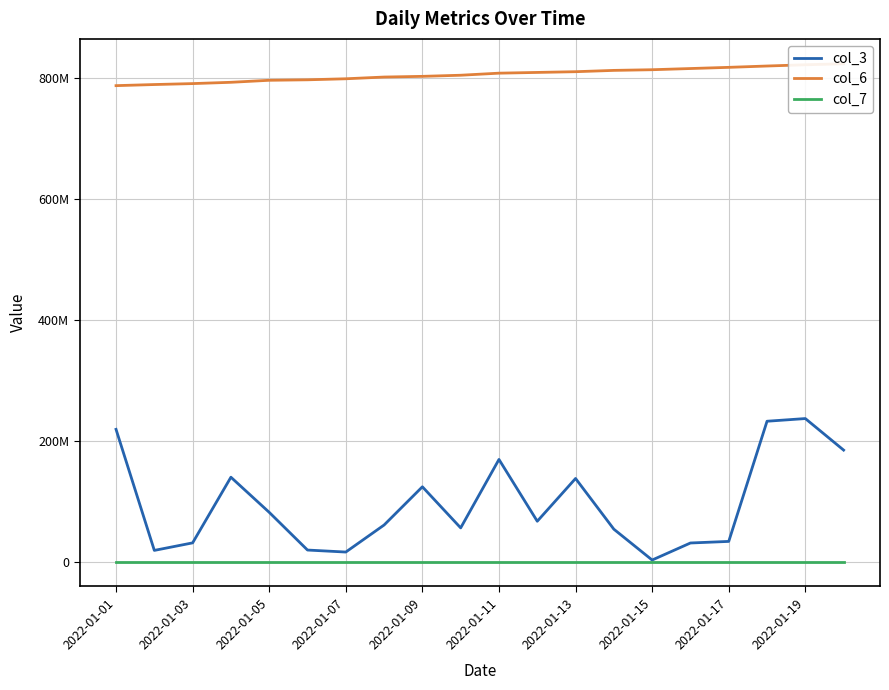

Count the number of categories in the chart.

20